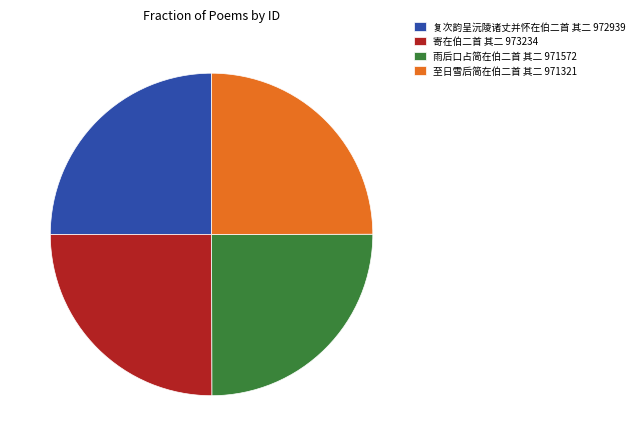

What is the ratio of the value at 复次韵呈沅陵诸丈并怀在伯二首 其二 972939 to the value at 雨后口占简在伯二首 其二 971572?

1.0